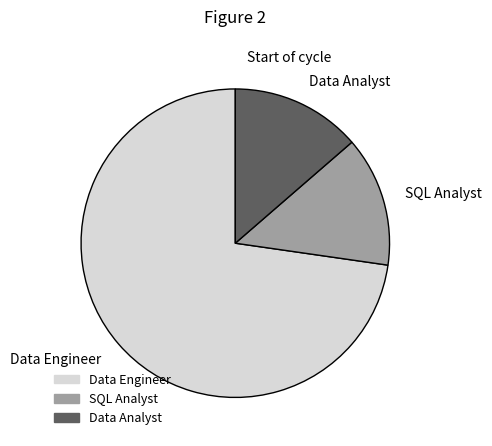

Is the sum of SQL Analyst and Data Analyst greater than half?

No